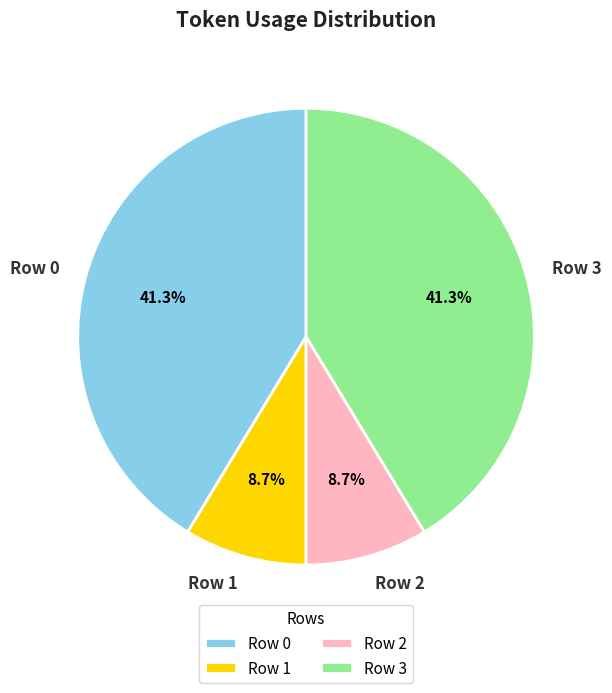

What is the ratio of the value at Row 1 to the value at Row 3?

0.2